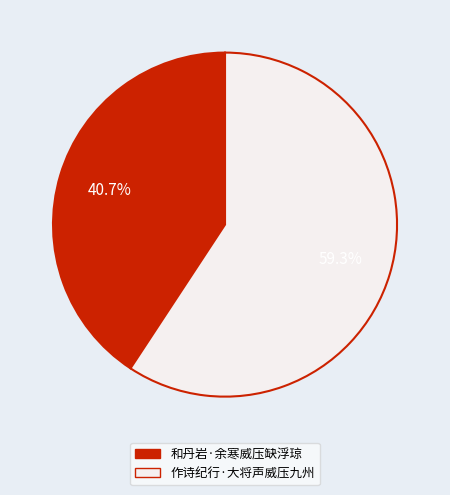

What is the total percentage of 和丹岩·余寒威压缺浮琼 and 作诗纪行·大将声威压九州?

100.0%